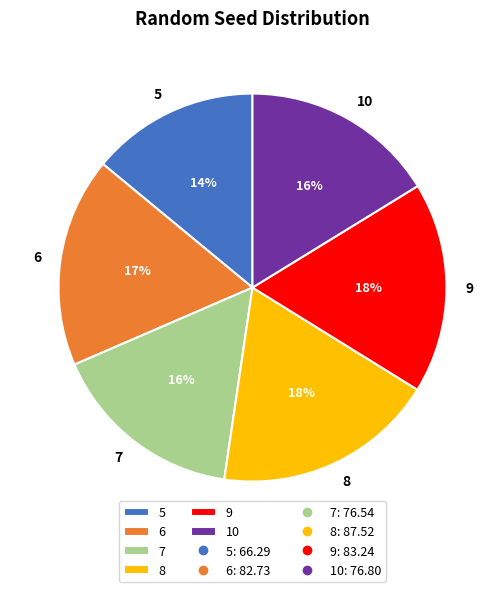

How many slices are in this pie chart?

6